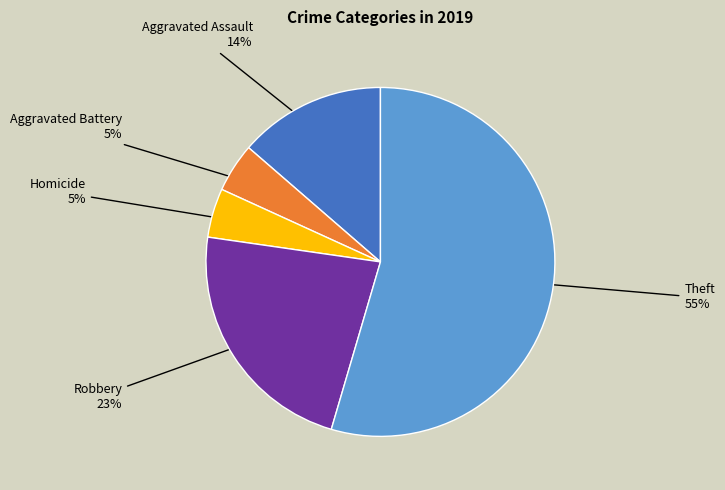

Is there a majority slice in this chart?

Yes